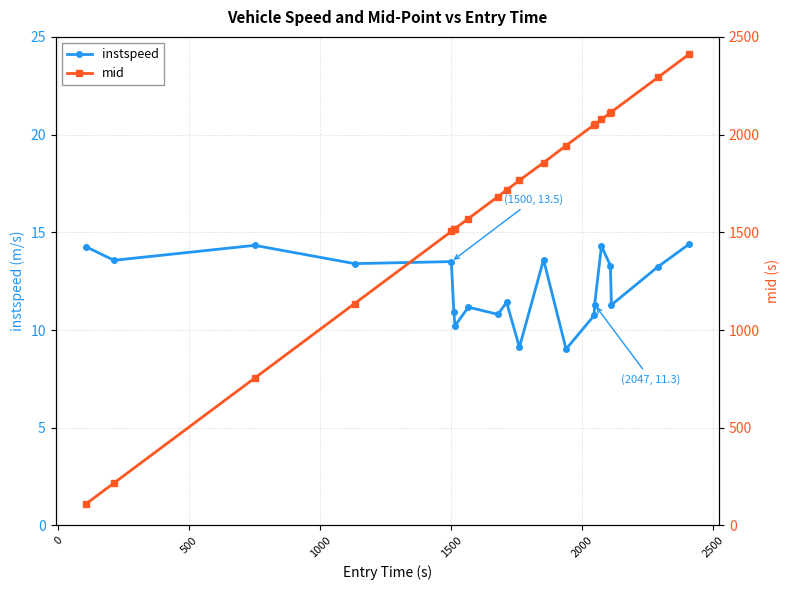

What is the difference between the maximum and second lowest values in the mid series?

2193.9